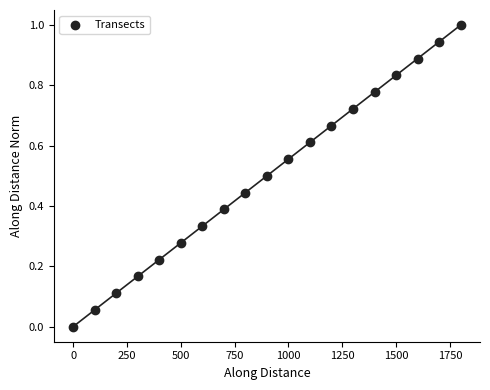

What is the range of X values (max minus min)?

1799.9